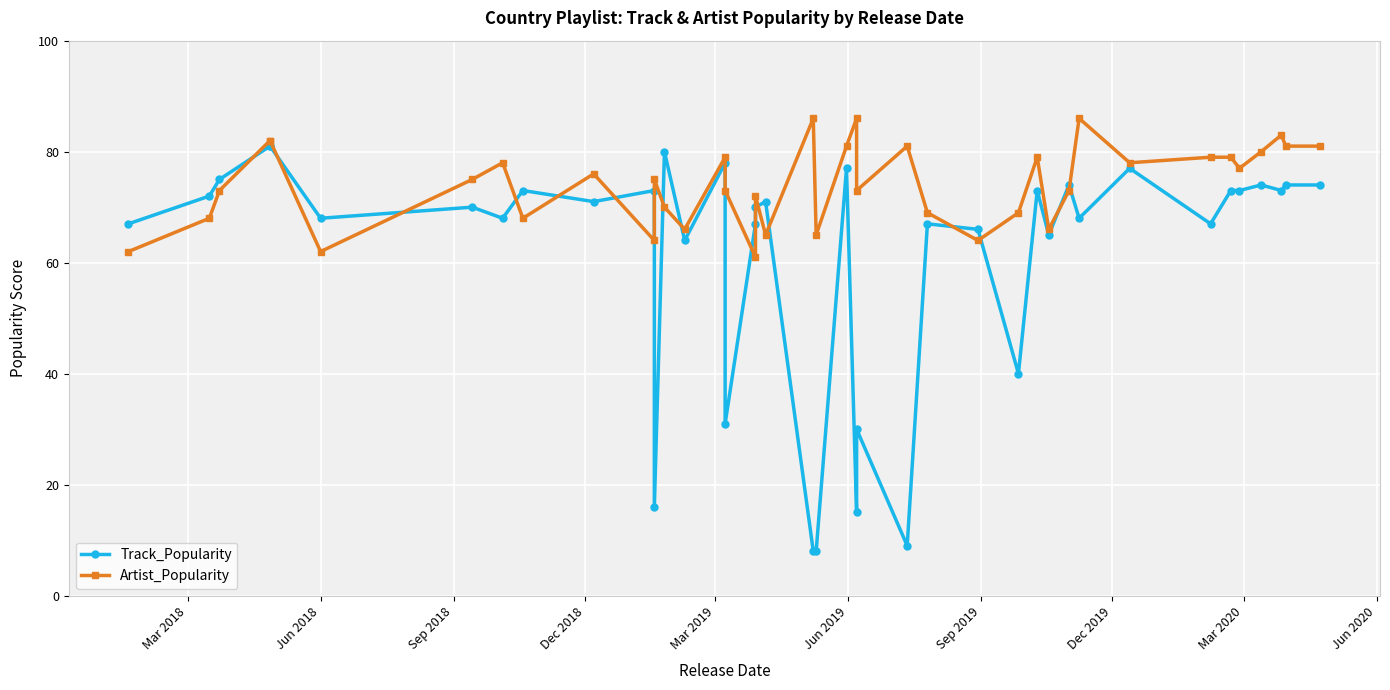

The Track_Popularity series shows 26 at 22. True or false?

False